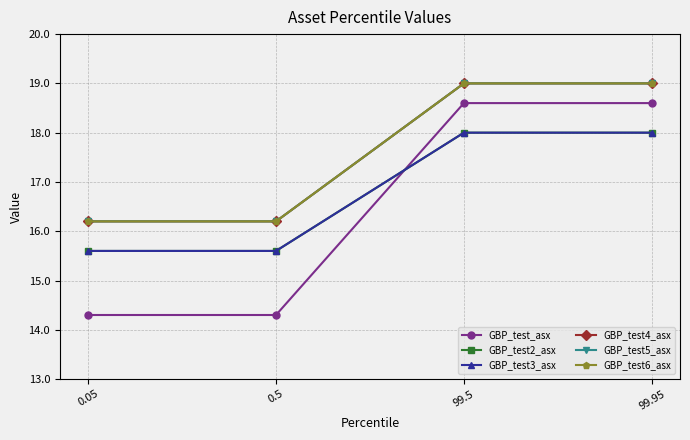

True or false: GBP_test2_asx has a value of 18.0 at 99.5.

True